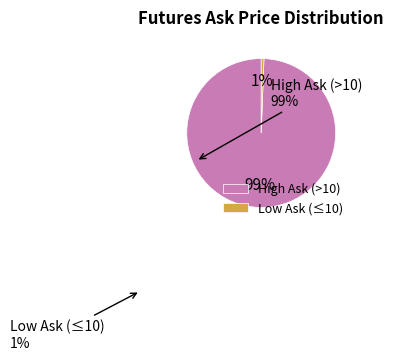

Which has a higher value, Low Ask (≤10) or High Ask (>10)?

High Ask (>10)